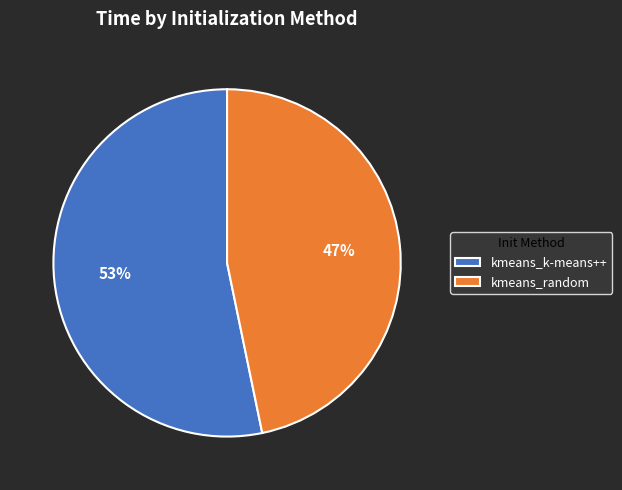

To the nearest percent, what portion does kmeans_random represent?

47%